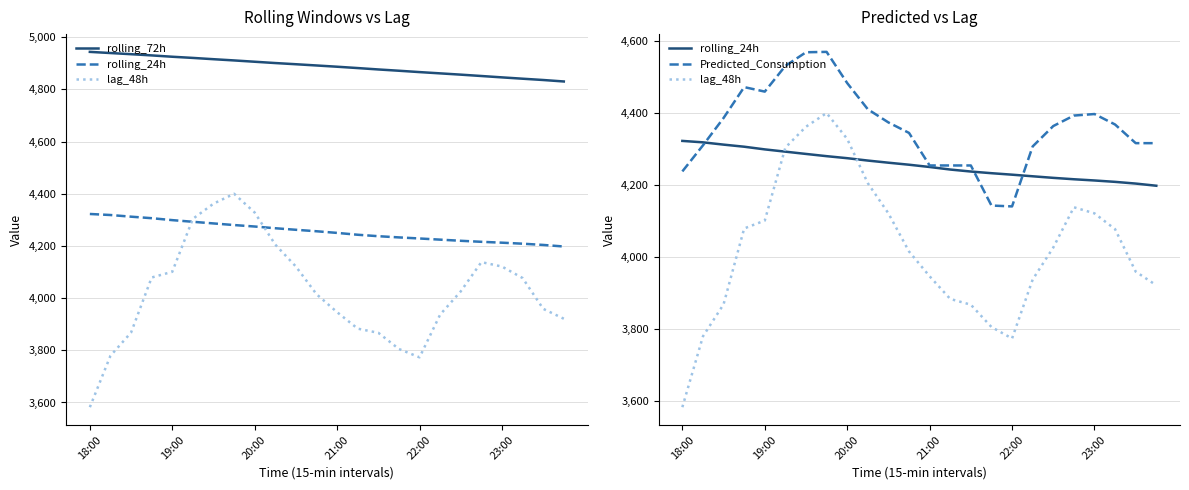

Which series has the widest spread of values?

lag_48h